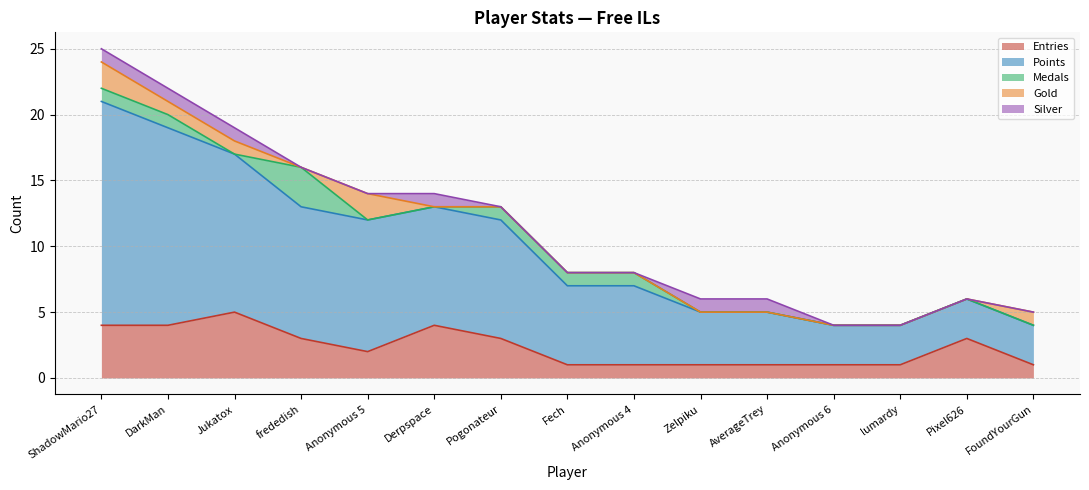

True or false: Entries and Silver cross at least once.

False